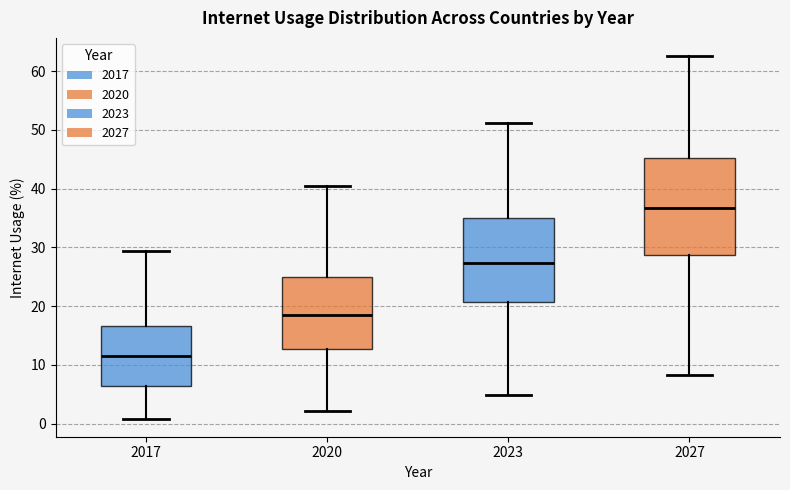

Where is the lower edge of the box at x = 2027 on the y-axis? The values are not printed on the chart, so give them approximately, as read against the axis.

29